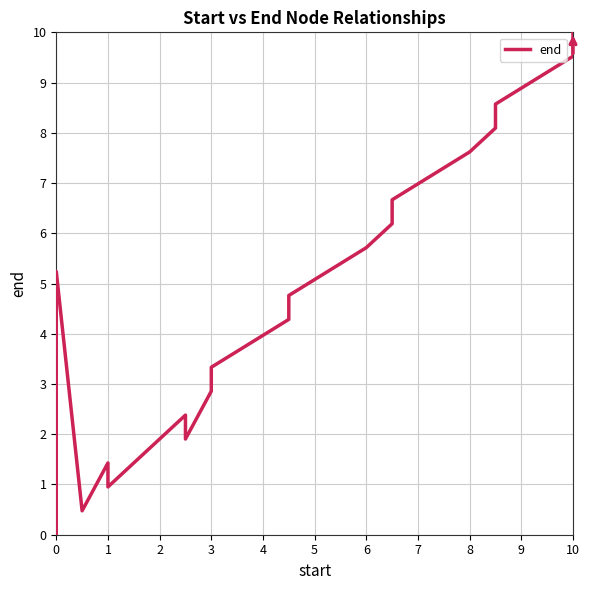

True or false: the data has more than 1 interior local peaks.

True